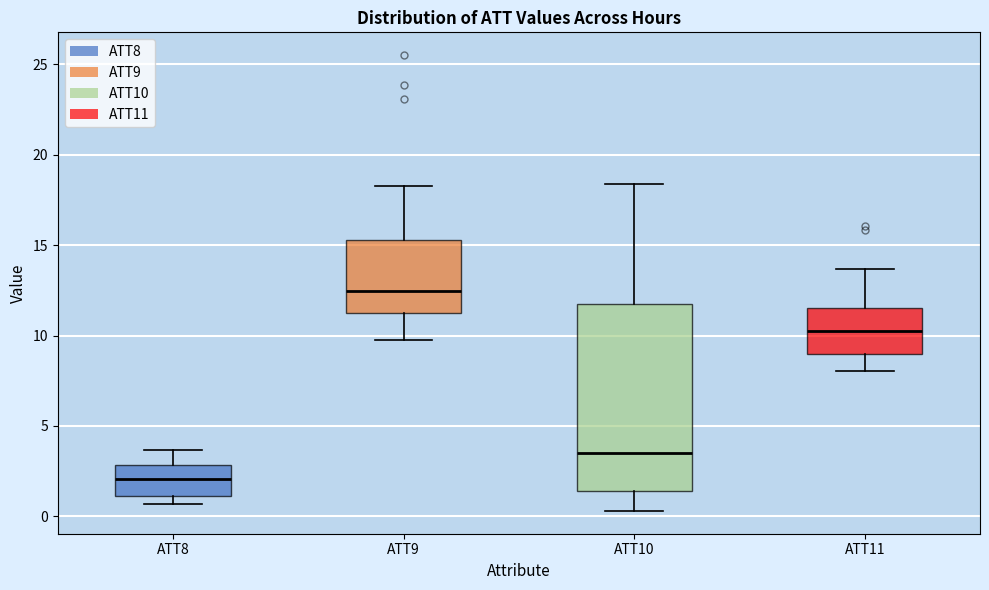

Which box is the tallest, from its lower edge to its upper edge?

ATT10